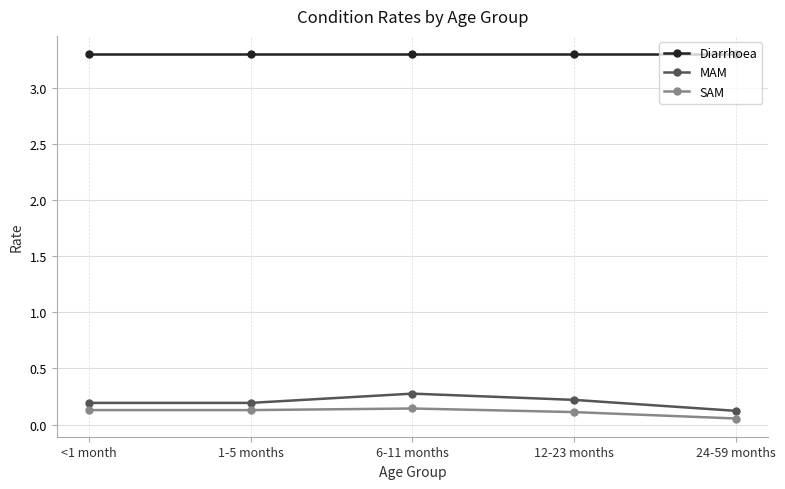

The SAM series shows 0.1 at 1-5 months. True or false?

True